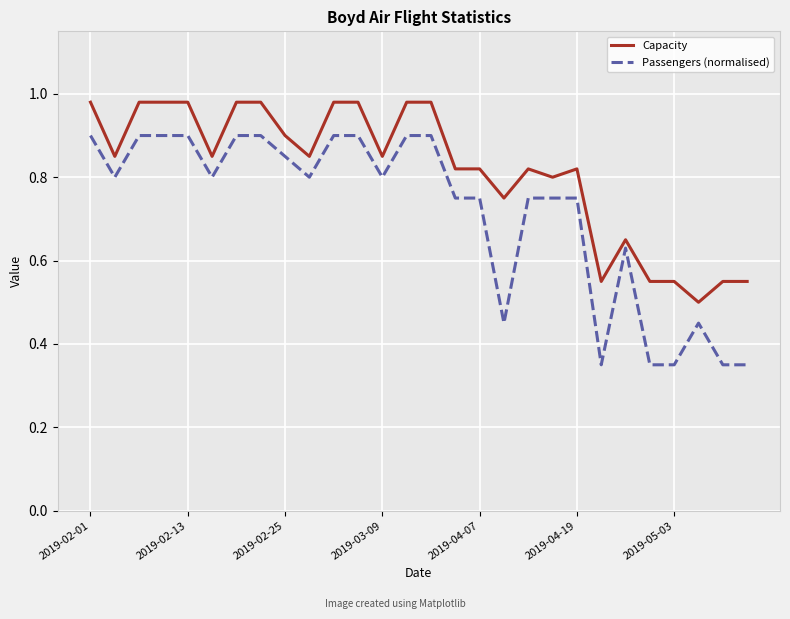

Which series has the largest range (max minus min)?

Passengers (normalised)